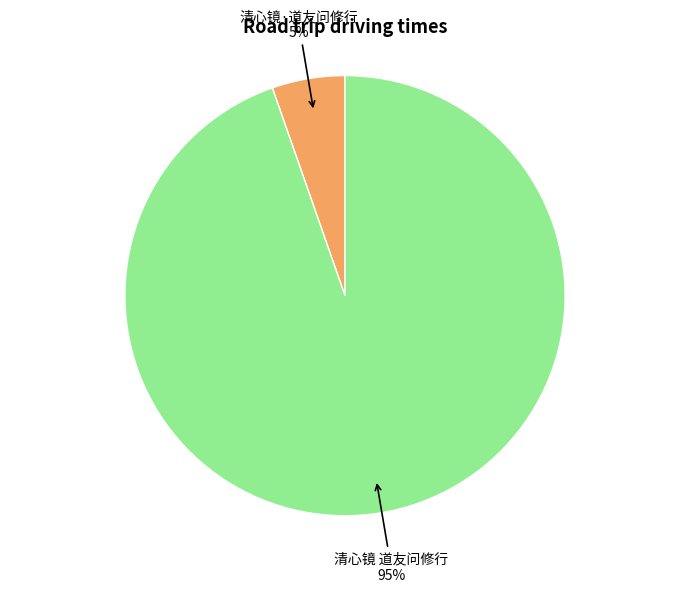

Between 清心镜·道友问修行 and 清心镜 道友问修行, which is larger?

清心镜 道友问修行